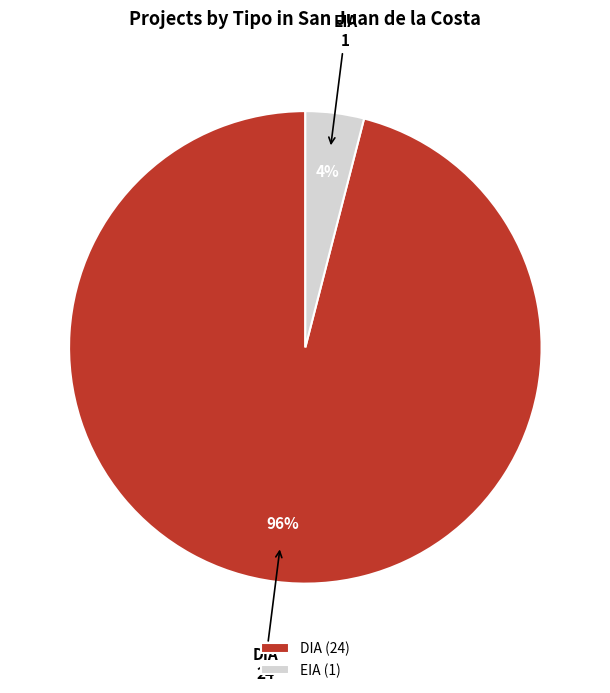

Which category has the biggest portion of the pie?

DIA